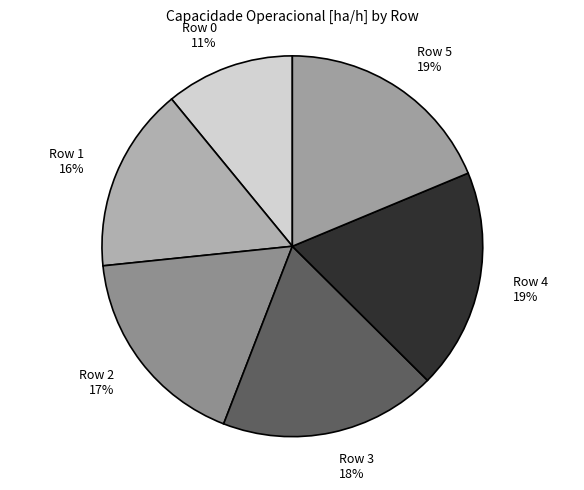

Which slice is the smallest?

Row 0